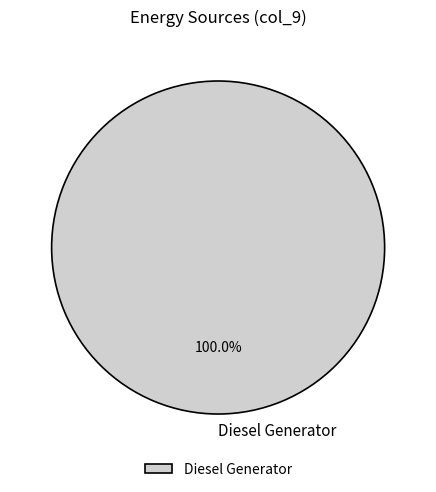

Is there a majority slice in this chart?

Yes